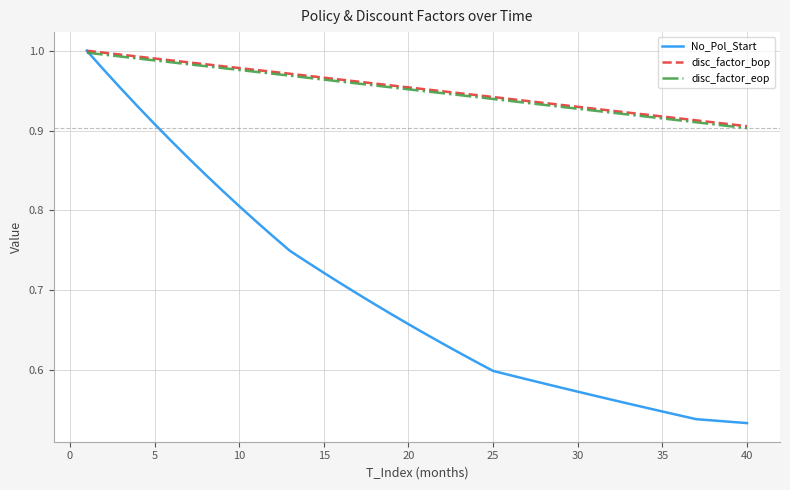

Is this an area chart (filled region under the line)?

No